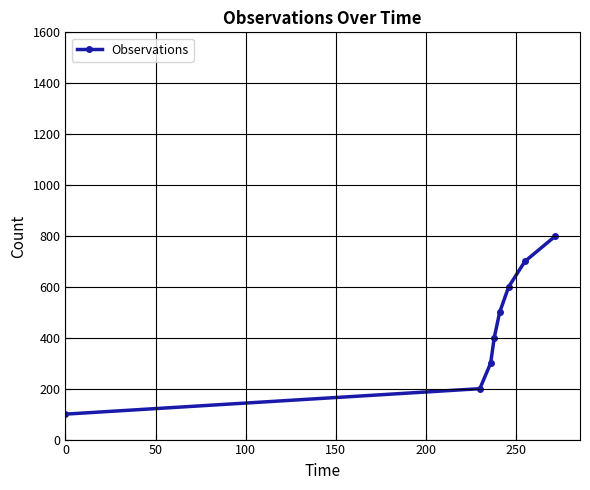

Count the values in the range 300 to 700.

5